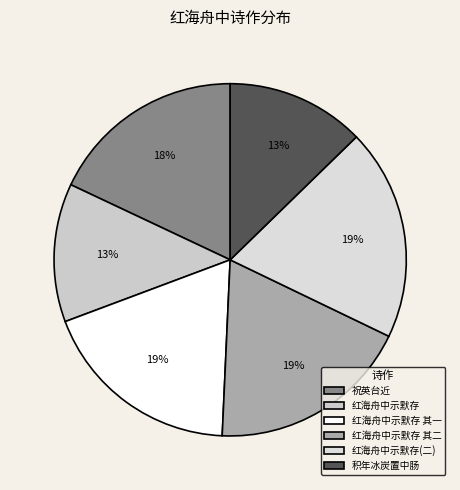

The 红海舟中示默存 slice represents 13% of the pie. True or false?

True